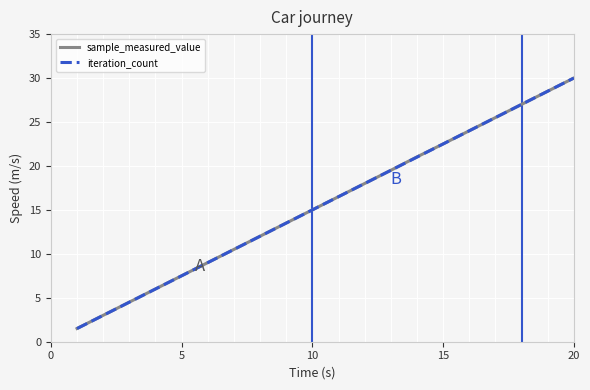

What is the maximum value shown in the chart?

30.0